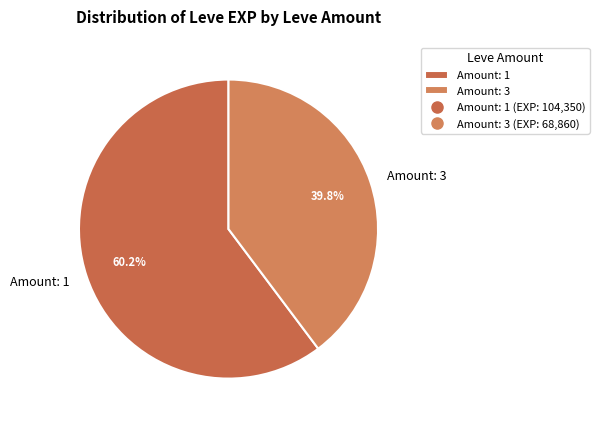

Does Amount: 1 account for over 50% of the chart?

Yes